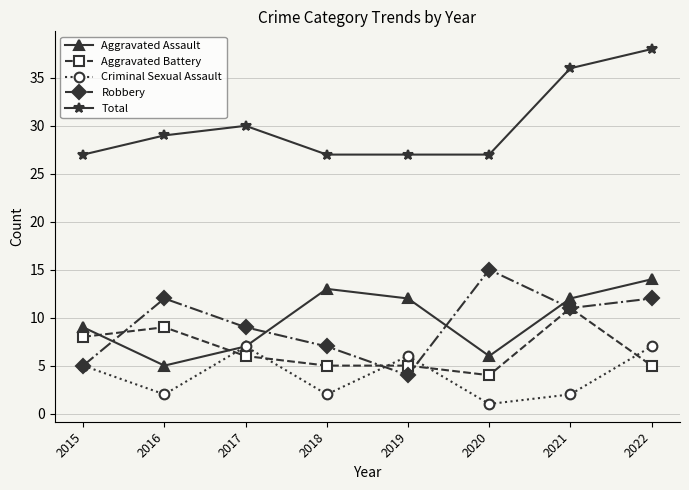

What is the sum of the Robbery values at 2021 and 2018?

18